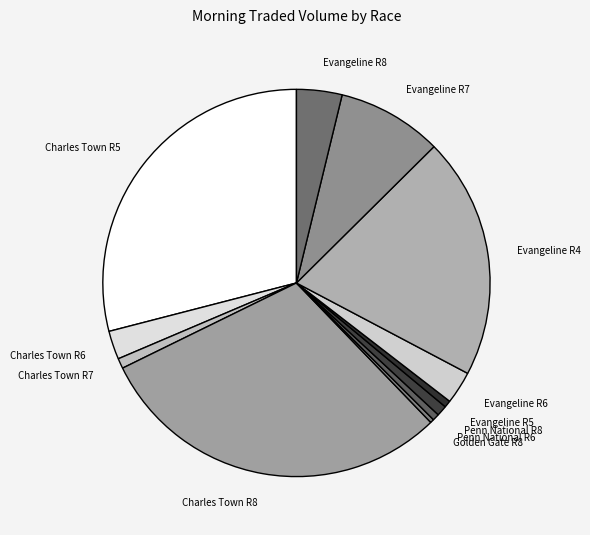

Do Evangeline R7 and Charles Town R6 together represent more than half of the pie?

No